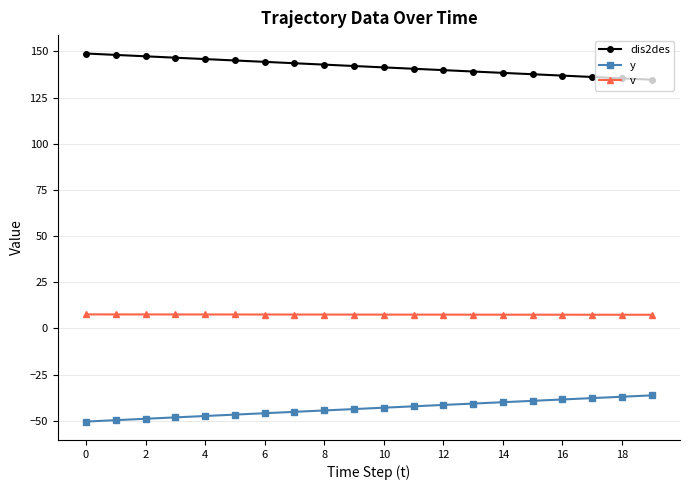

What is the value of the v point at the 12th from the left?

7.5